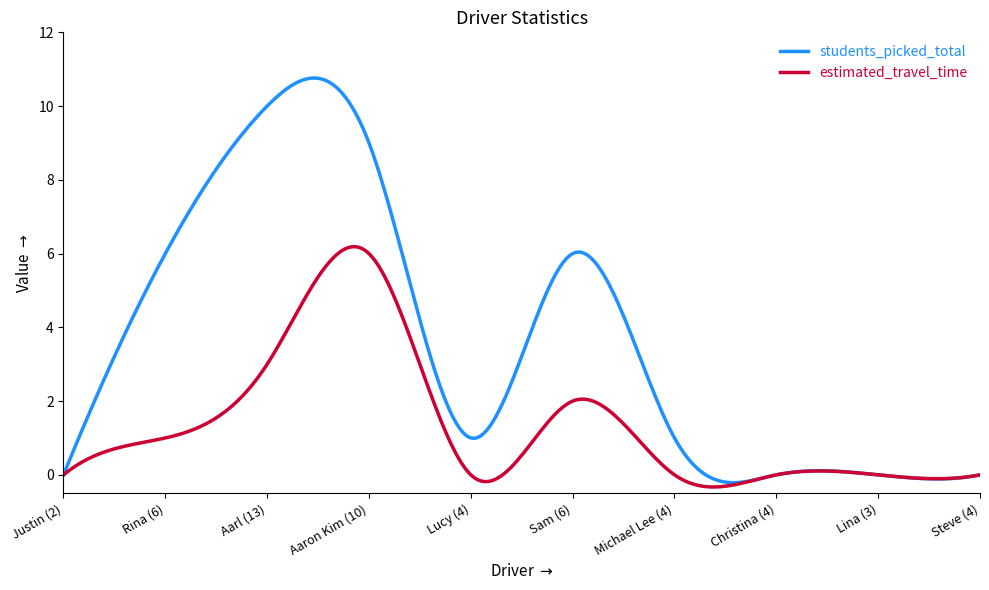

Which series has the largest range (max minus min)?

students_picked_total